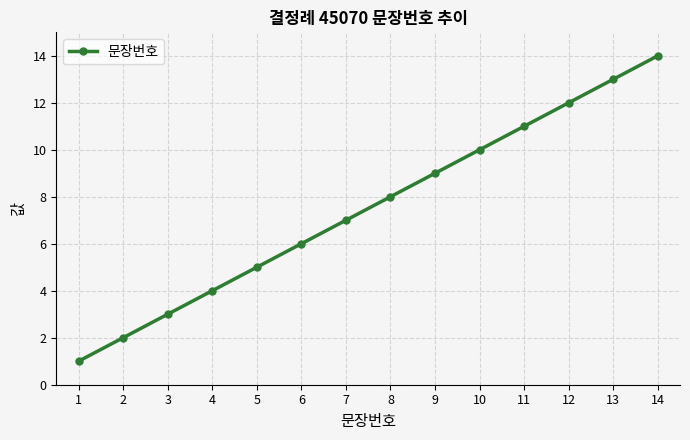

List the labels in order of value, largest first.

14, 13, 12, 11, 10, 9, 8, 7, 6, 5, 4, 3, 2, 1